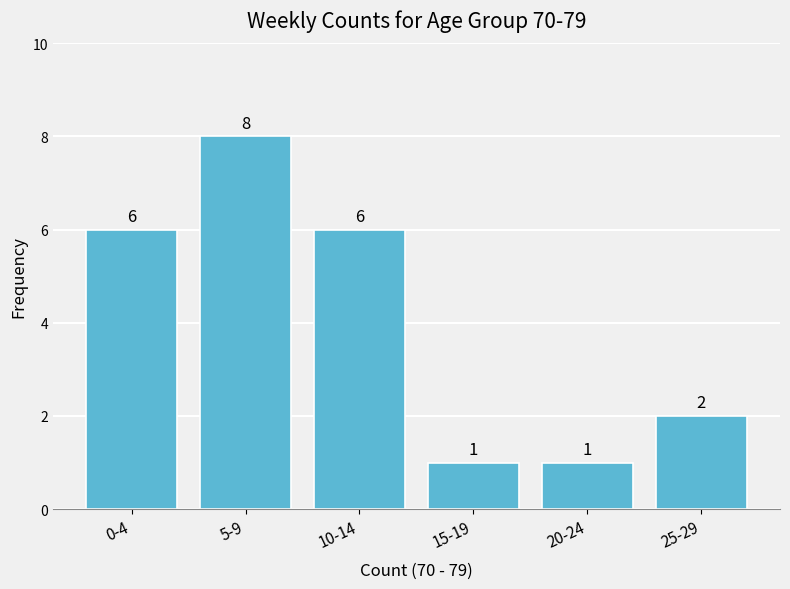

Reading right to left, what are all the values shown in this chart?

2	1	1	6	8	6